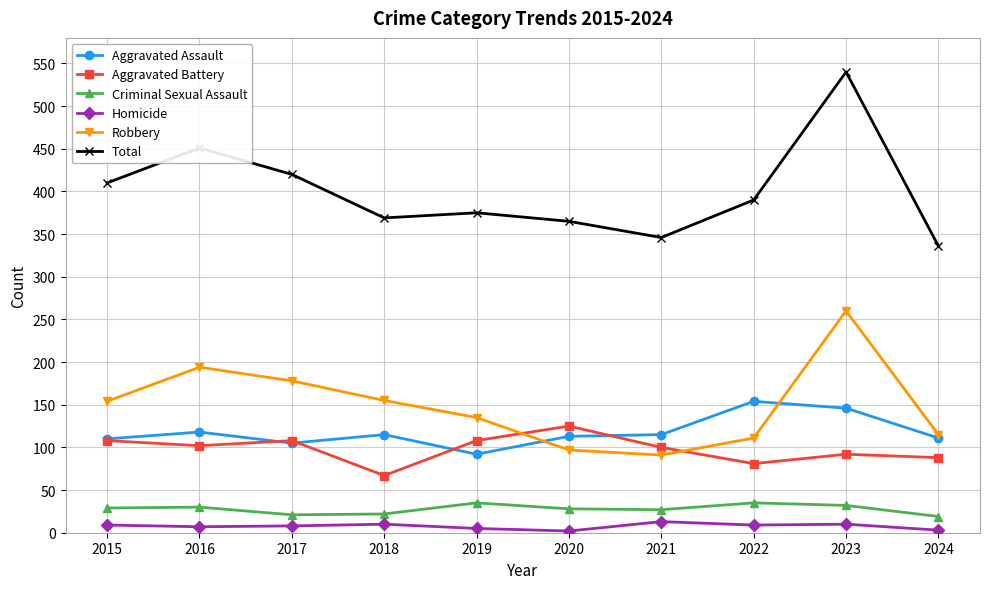

True or false: Criminal Sexual Assault and Total intersect in this chart.

False